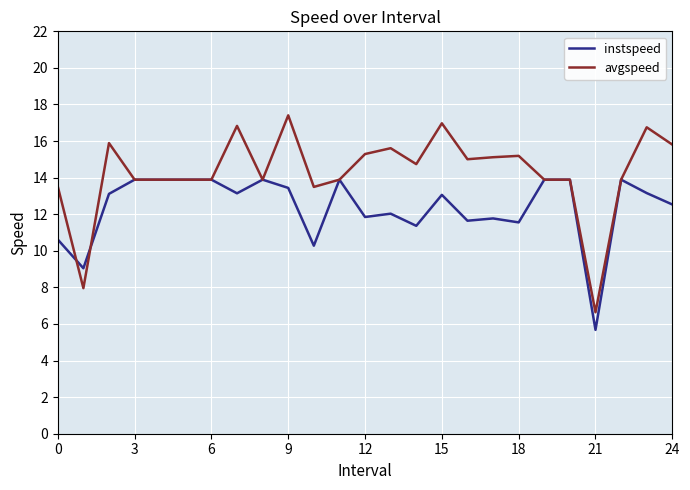

At how many categories does at least one series exceed 11?

23